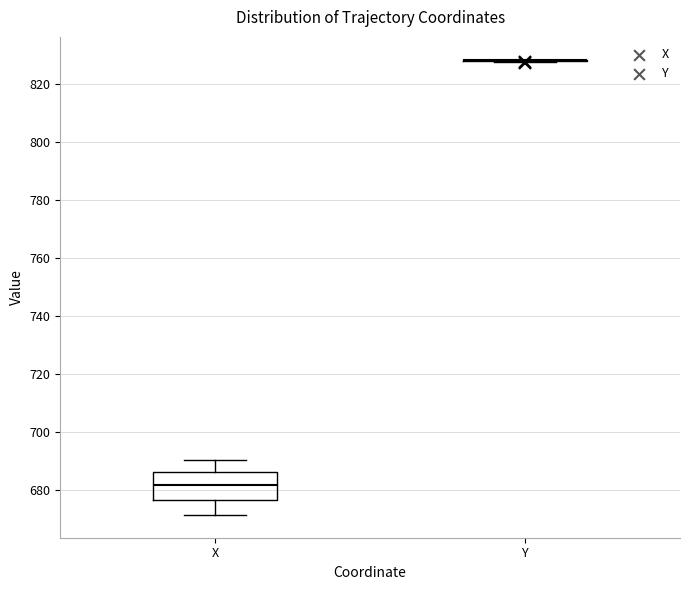

Comparing the boxes themselves (not the whiskers), which one is the tallest?

X